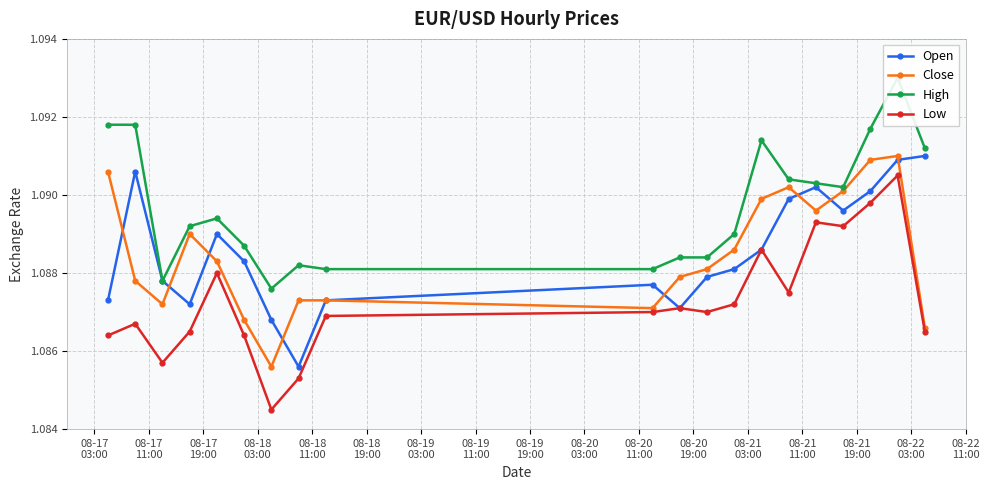

True or false: Close has more than 0 interior local peaks.

True